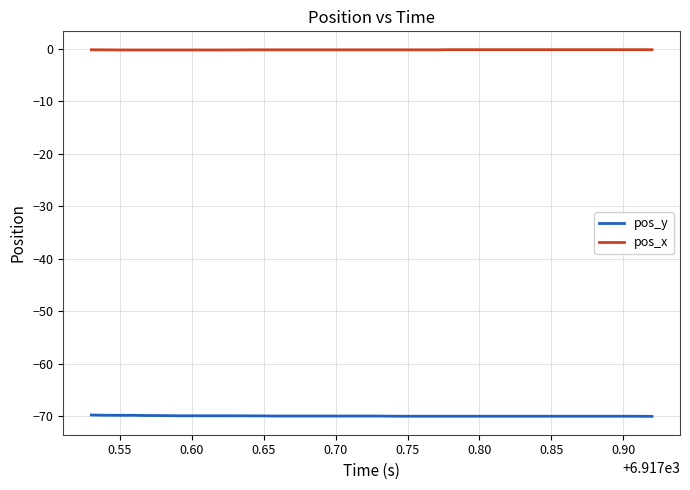

What is the maximum value for pos_y?

-69.7